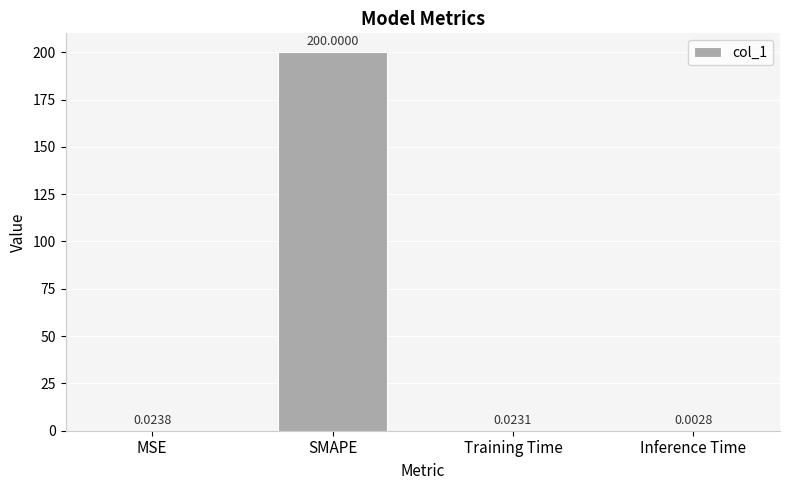

Which label corresponds to the largest value in the chart?

SMAPE